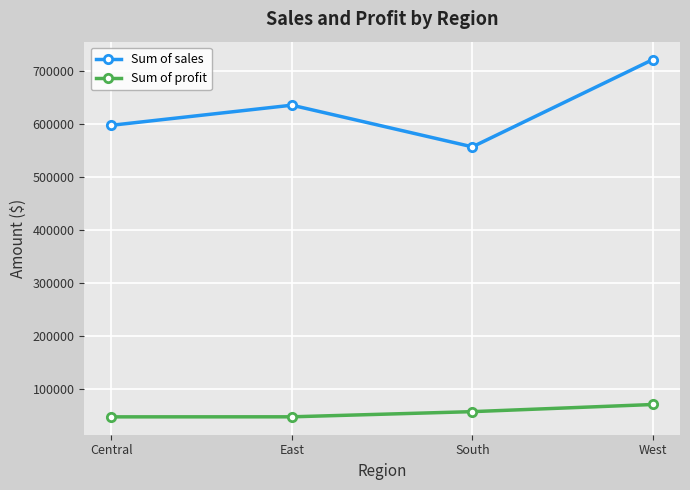

What is the value of the Sum of sales point at the 2nd from the left?

634638.8